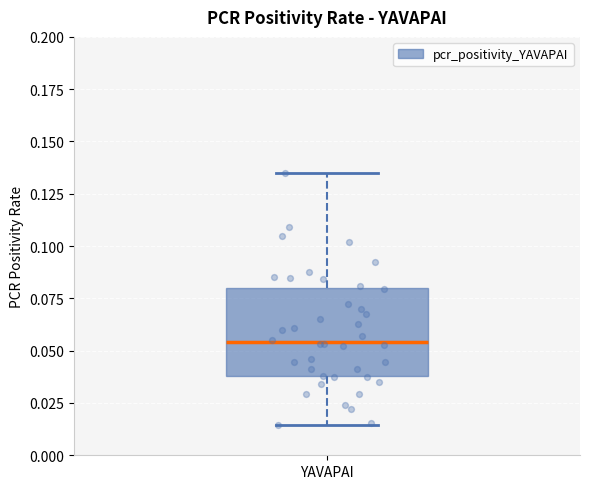

Transcribe this box plot: give where the median line is, the range the box spans, and where the two whiskers end, as read against the y-axis. The values are not printed on the chart, so give them approximately, as read against the axis.

median 0.055, box 0.040 to 0.080, whiskers 0.015 to 0.135